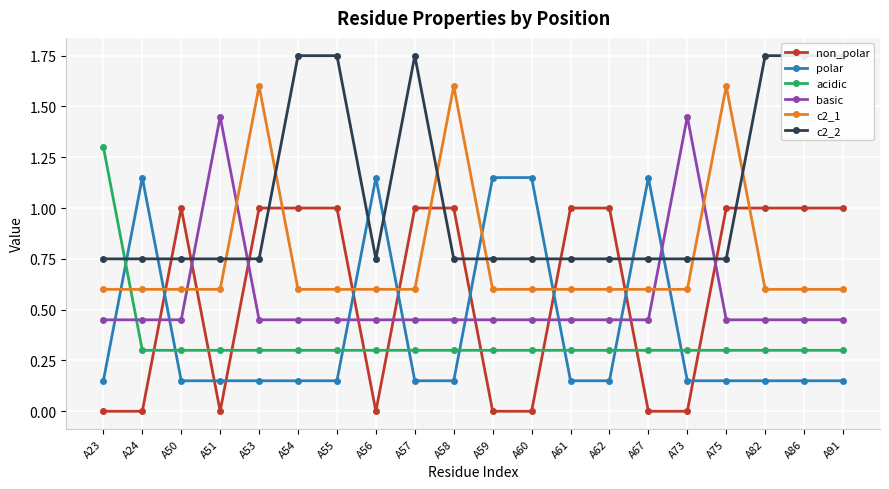

What is the value of the polar point at the 15th from the left?

1.1